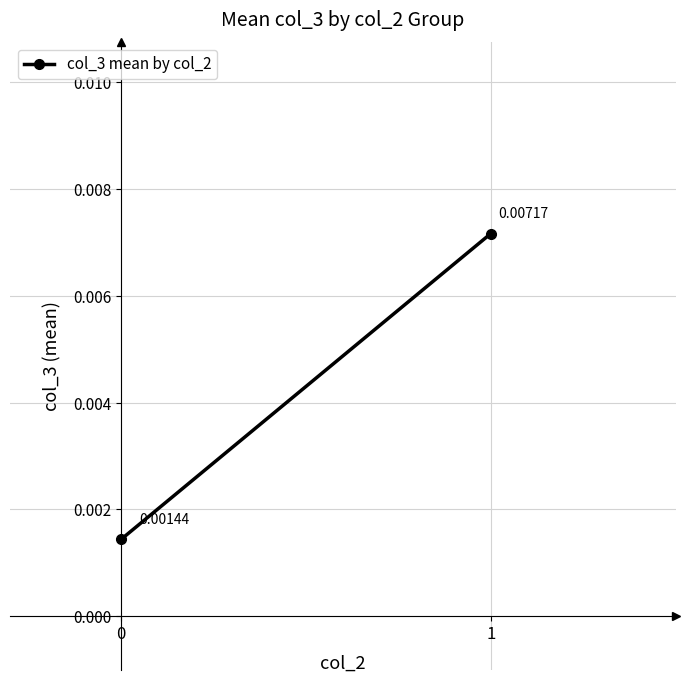

List the labels in order of value, smallest first.

0, 1